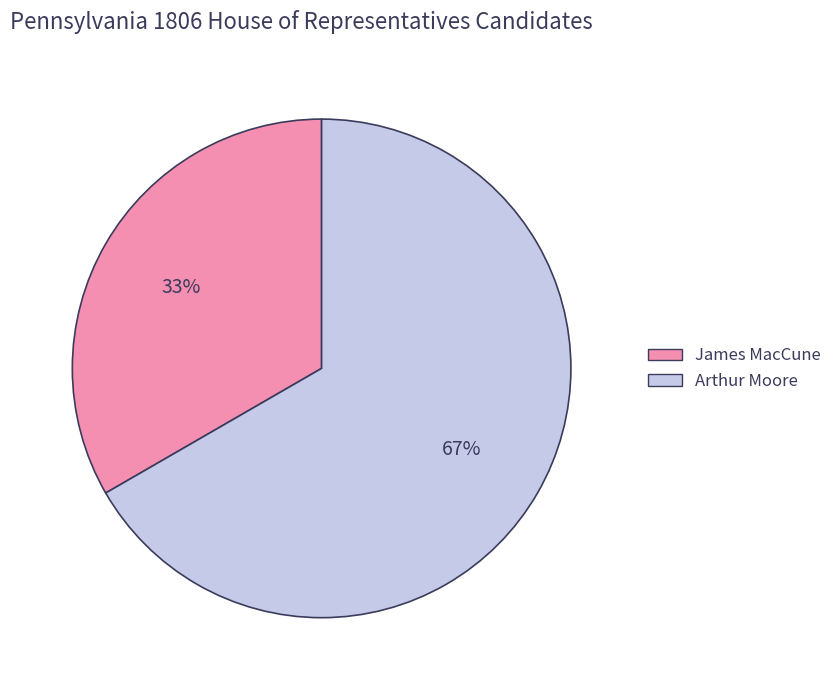

Does James MacCune represent more than half of the total?

No